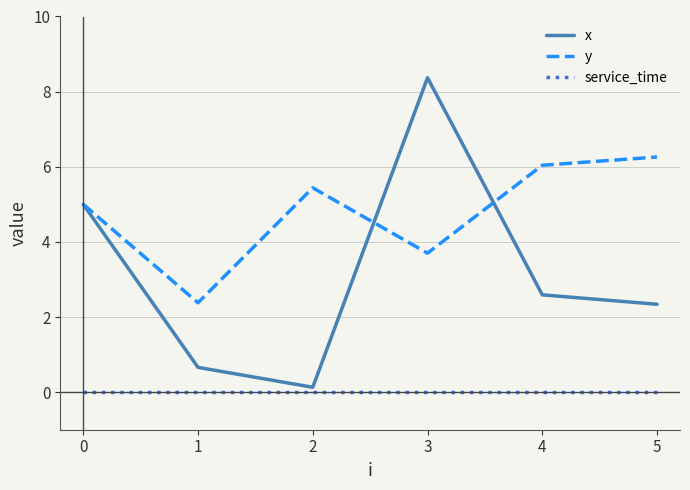

What is the difference between the x values at 3 and 1?

7.7